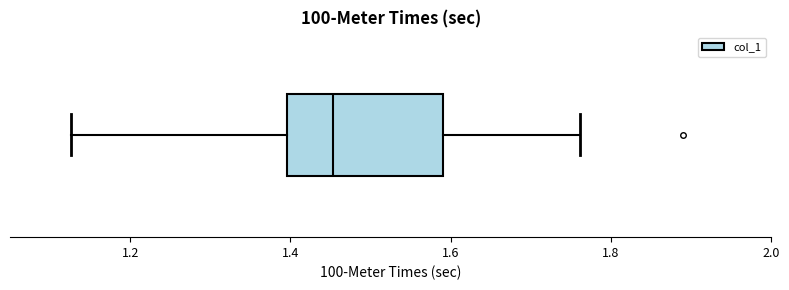

Where does the left whisker of the box end on the x-axis? The values are not printed on the chart, so give them approximately, as read against the axis.

1.12